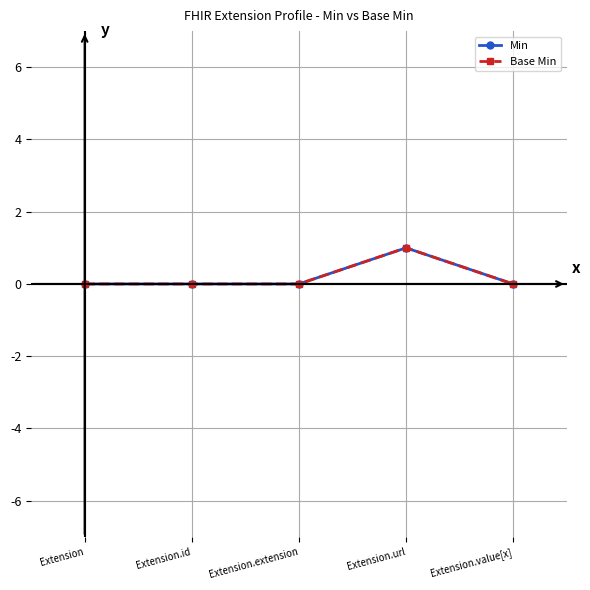

Does the chart have visible grid lines?

Yes